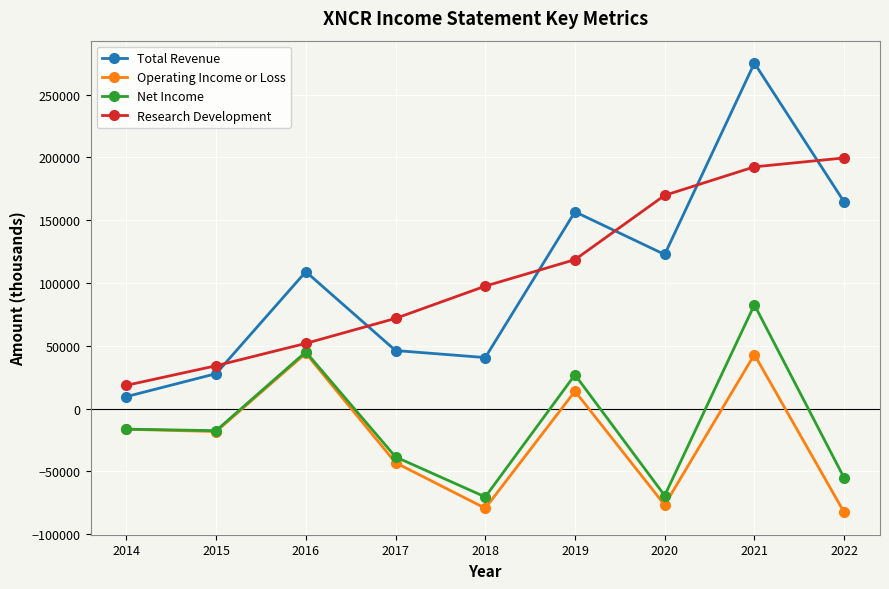

How many values in Net Income are below zero?

6